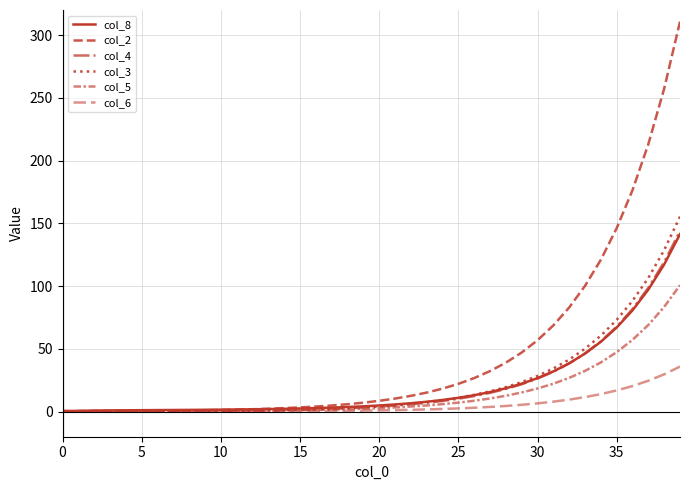

True or false: col_3 and col_2 cross at least once.

False